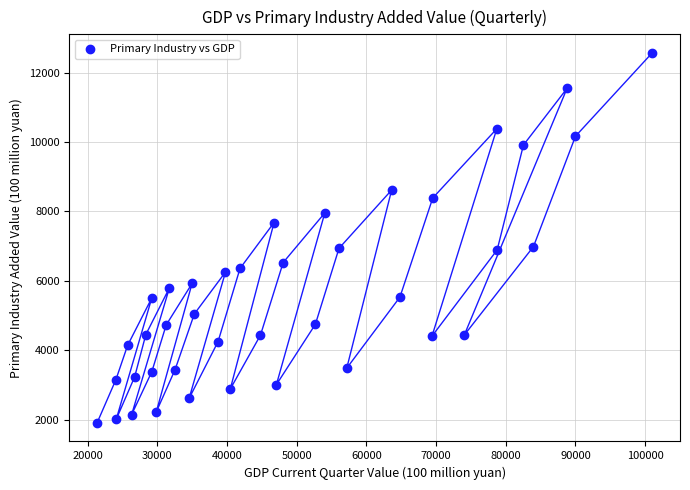

What is the range of Y values (max minus min)?

10659.6